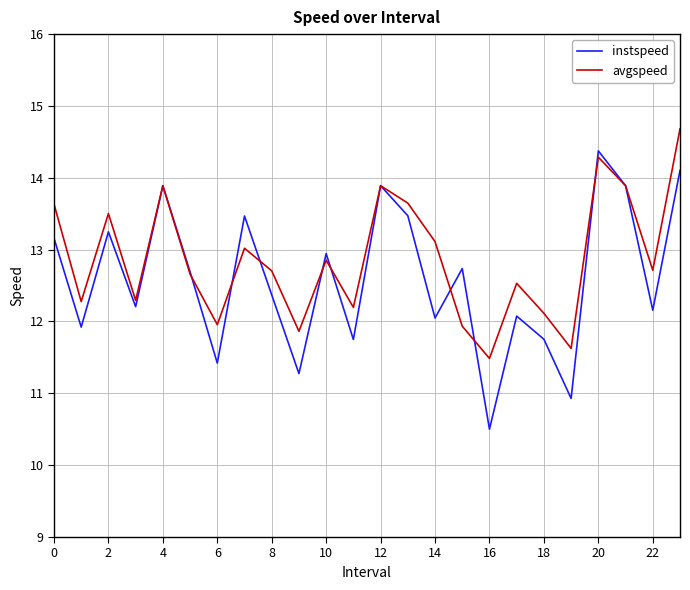

Rank the series by their maximum value, from lowest to highest.

instspeed, avgspeed